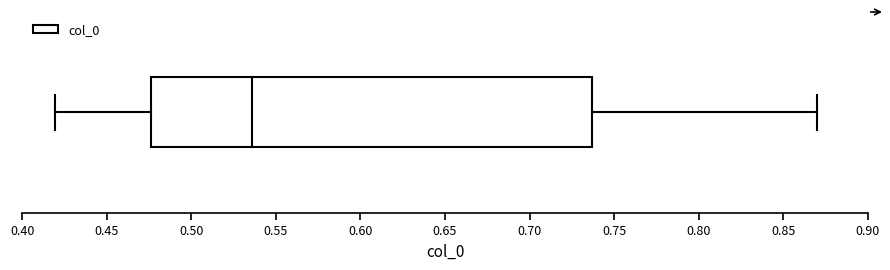

Read this box plot against the x-axis: the position of the median line, the range covered by the box, and the ends of both whiskers. The values are not printed on the chart, so give them approximately, as read against the axis.

median 0.535, box 0.475 to 0.735, whiskers 0.420 to 0.870